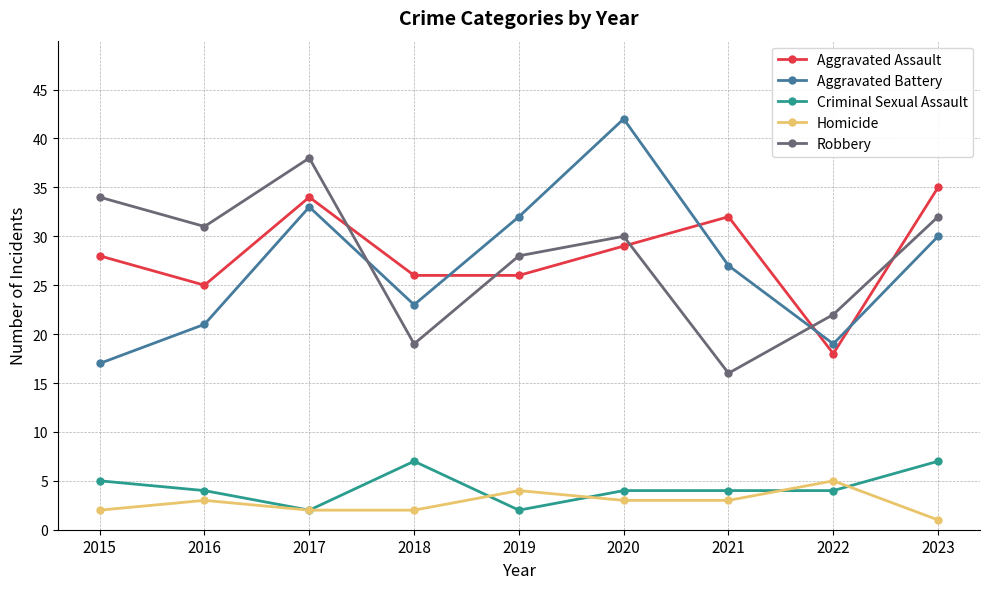

Which series changed the most between 2020 and 2022?

Aggravated Battery